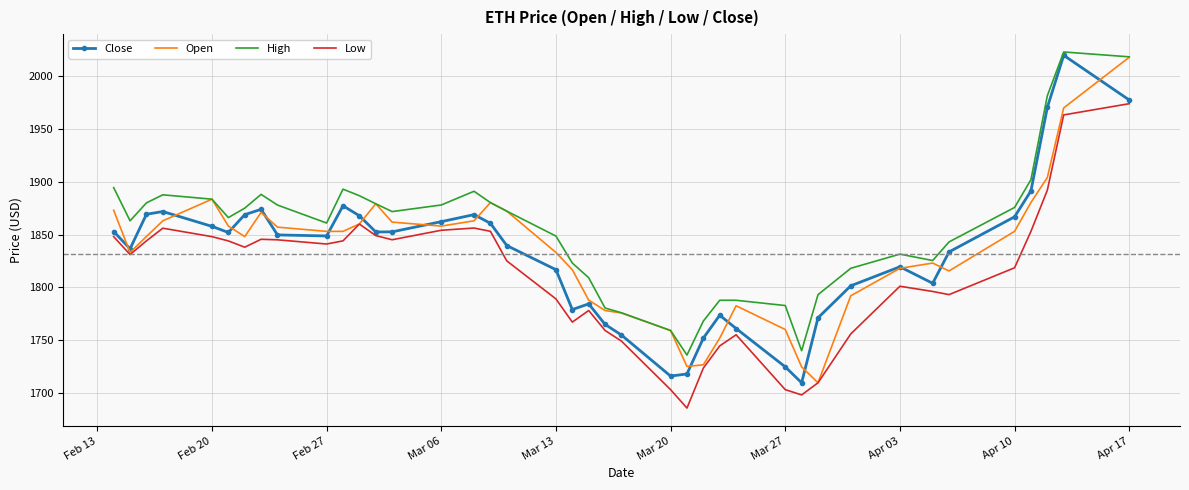

What is the minimum value shown in the chart?

1686.2